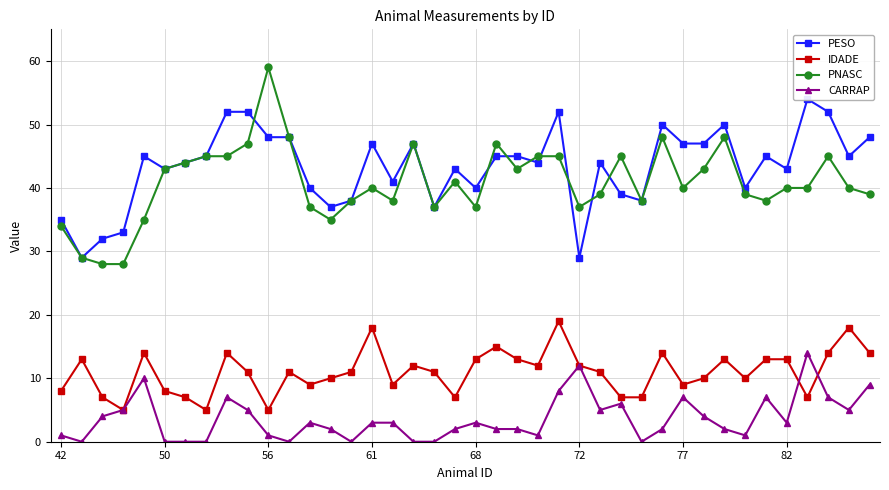

What is the maximum value for PNASC?

59